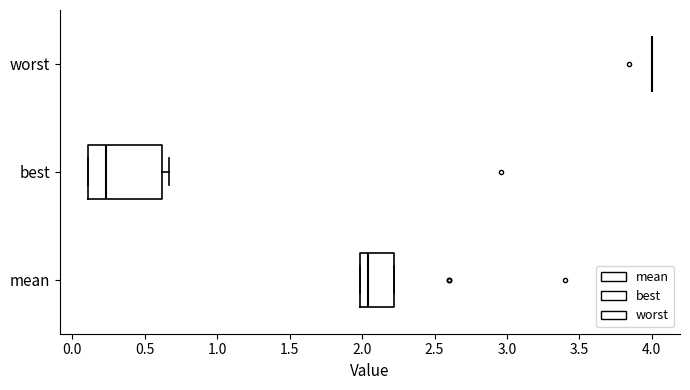

Reading bottom to top, transcribe this box plot: for each box, give where its median line is, the range the box spans, and where its two whiskers end, as read against the x-axis. The values are not printed on the chart, so give them approximately, as read against the axis.

mean: median 2.05, box 2.00 to 2.20, whiskers 2.00 to 2.20
best: median 0.25, box 0.10 to 0.60, whiskers 0.10 to 0.65
worst: box collapsed to a line at 4.00, whiskers 4.00 to 4.00